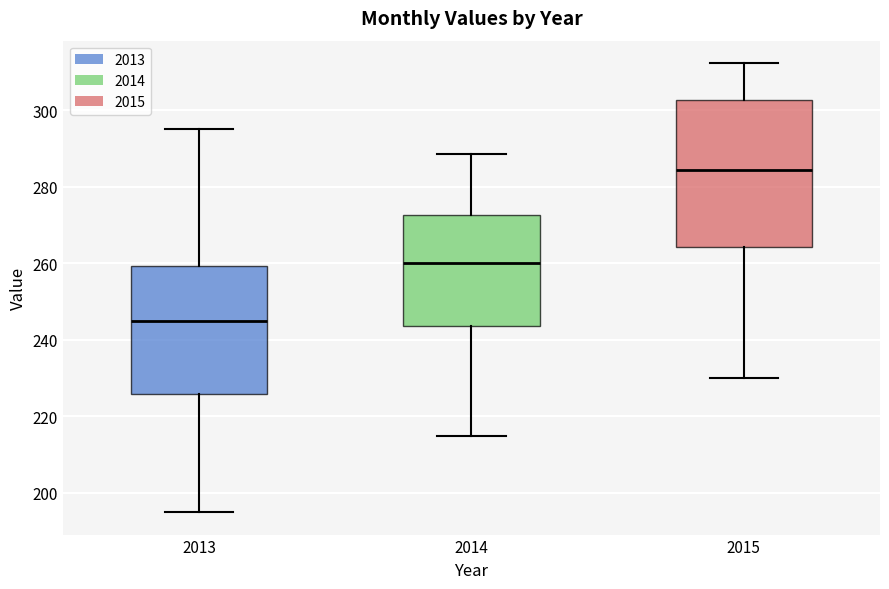

Where does the upper whisker of the box at x = 2013 end on the y-axis? The values are not printed on the chart, so give them approximately, as read against the axis.

296